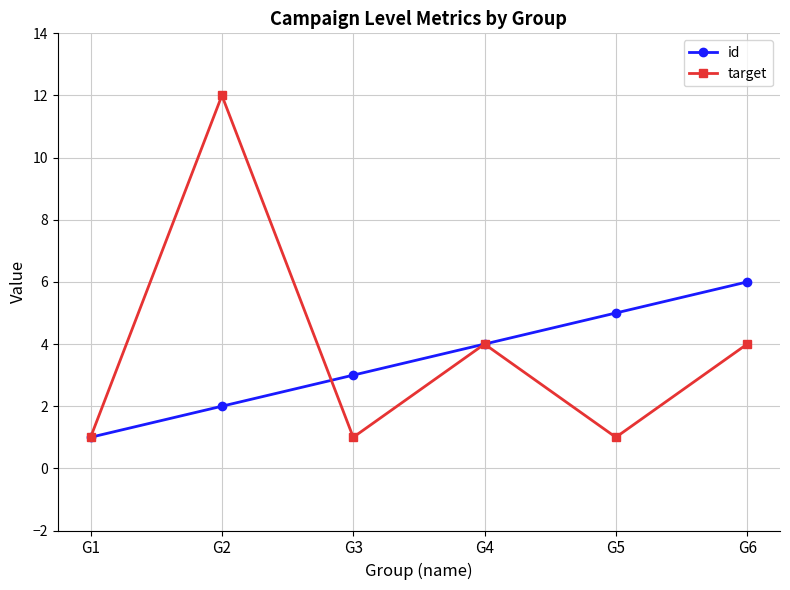

What is the value of the target point at the 4th from the left?

4